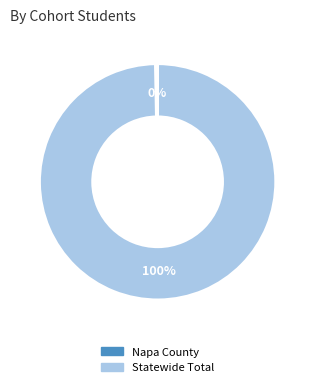

To the nearest percent, what portion does Statewide Total represent?

100%